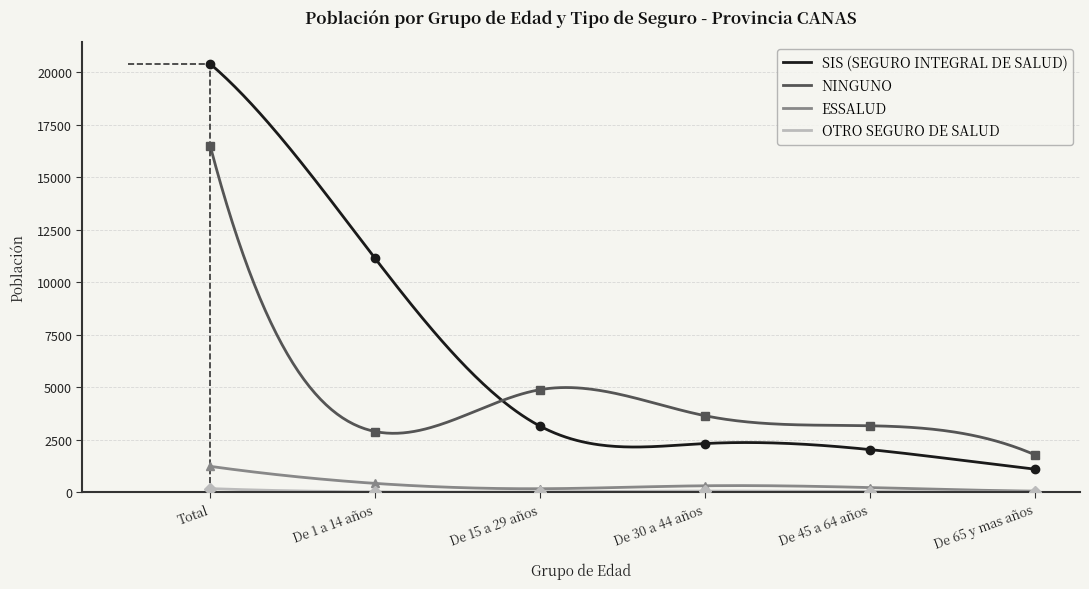

Reading right to left, extract all data points from this chart.

SIS (SEGURO INTEGRAL DE SALUD): 1110	2041	2328	3158	11141	20398
NINGUNO: 1798	3175	3654	4891	2901	16497
ESSALUD: 63	234	319	178	432	1243
OTRO SEGURO DE SALUD: 15	41	67	32	27	184